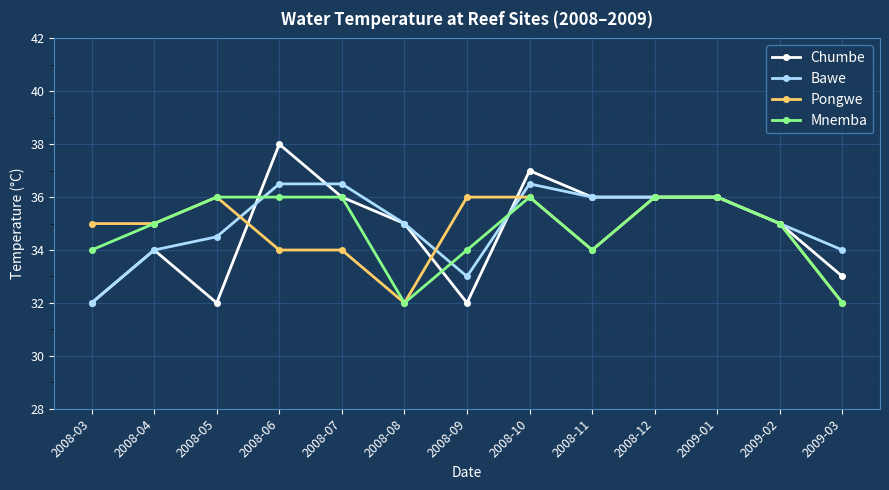

The value of Bawe at 2009-03 is 34.0. True or false?

True